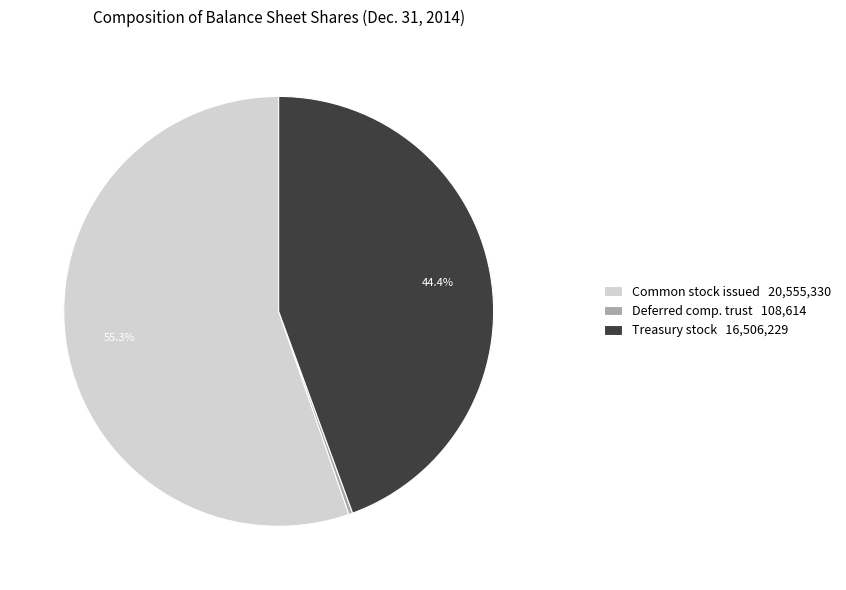

Rank the categories by value from lowest to highest.

Deferred comp. trust 108,614, Treasury stock 16,506,229, Common stock issued 20,555,330